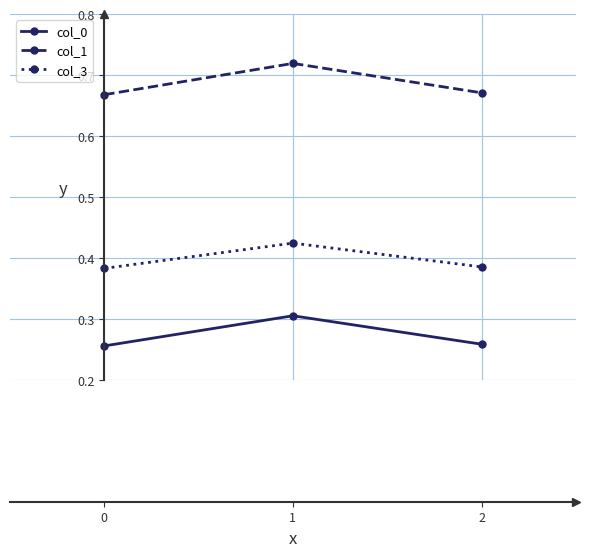

Count the col_1 values in the range 0 to 1.

3